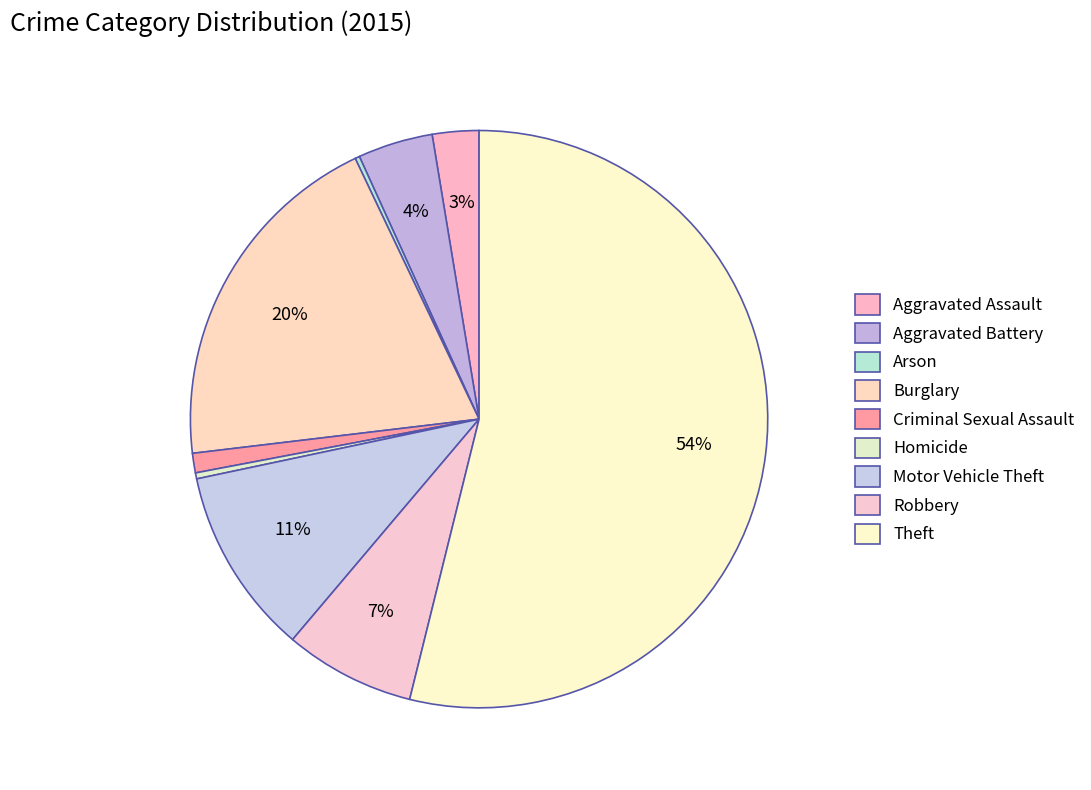

To the nearest percent, what is the combined percentage of Theft and Homicide?

54%